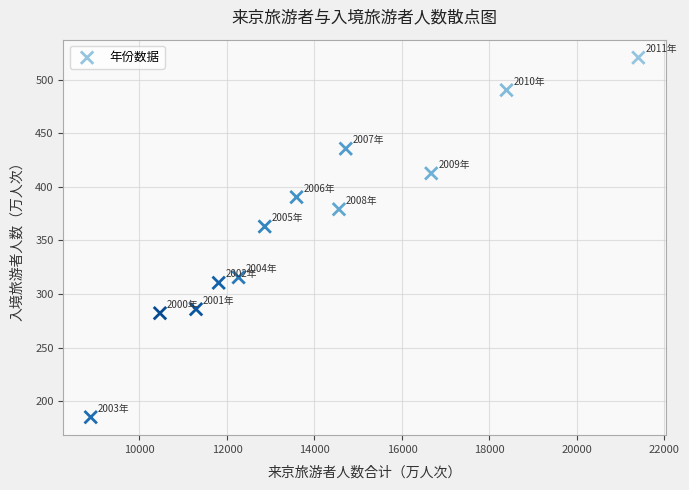

What Y value in the scatter plot is closest to 352?

362.9